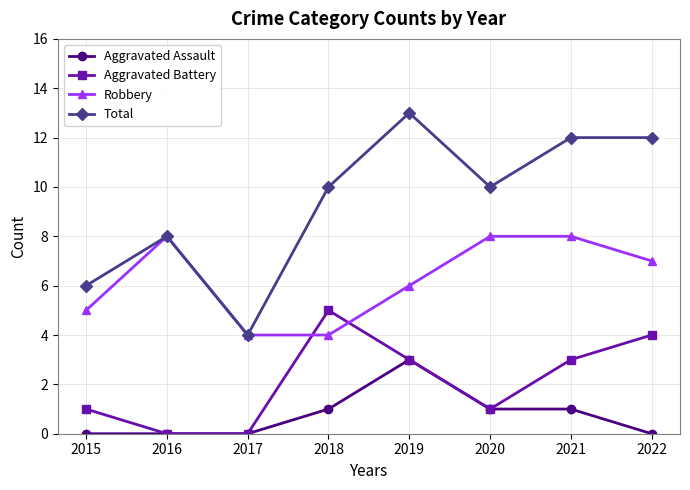

What is the value of the Aggravated Battery point at the 7th from the left?

3